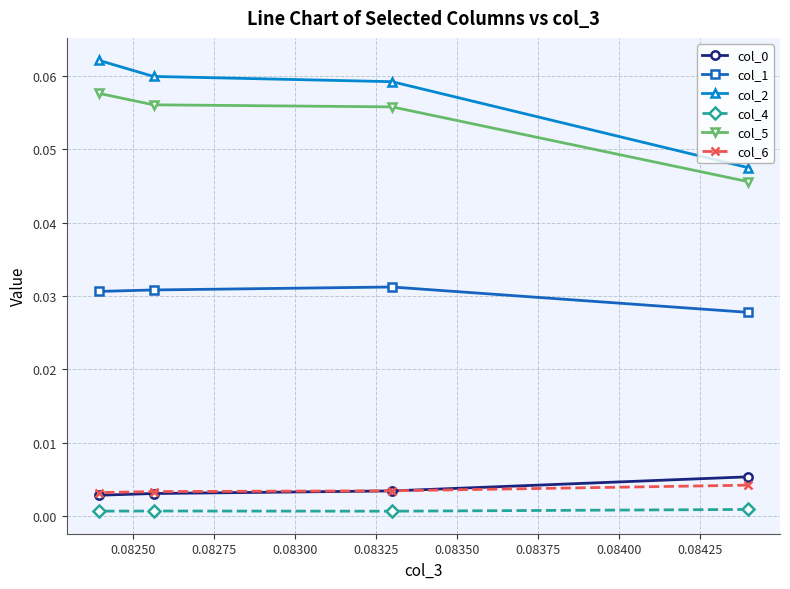

What is the maximum value shown in the chart?

0.1